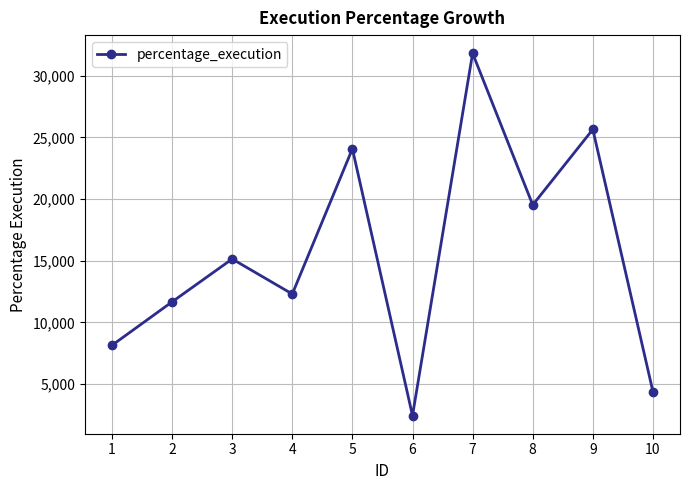

Is this an area chart (filled region under the line)?

No